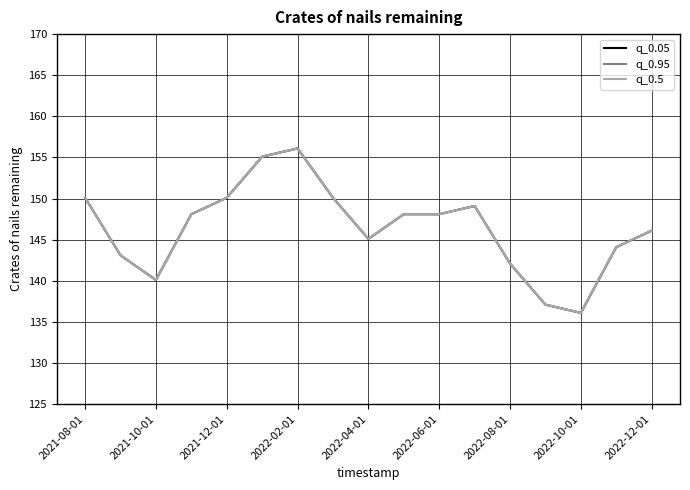

Does the chart display data point markers on the line(s)?

No